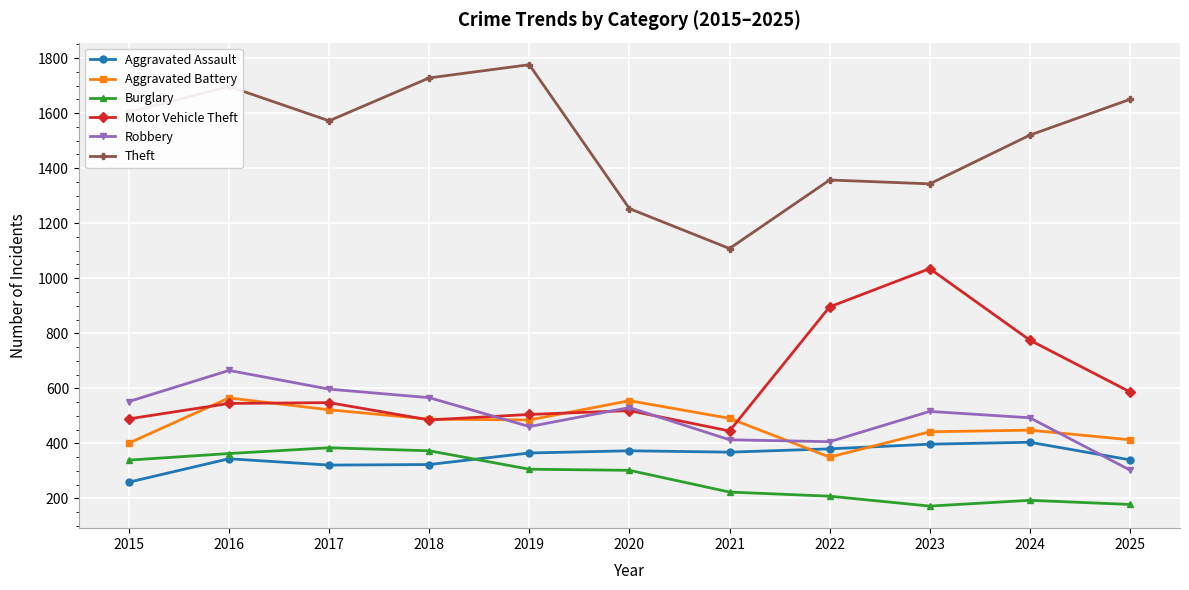

How many values in the Motor Vehicle Theft series are below 545?

5